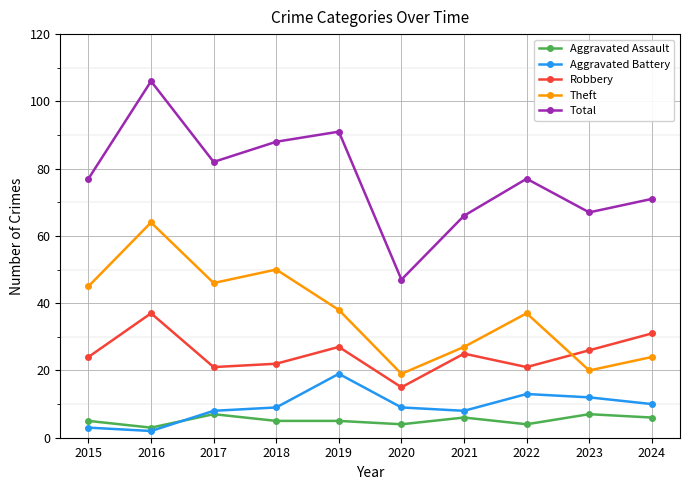

The Theft series shows 64 at 2016. True or false?

True